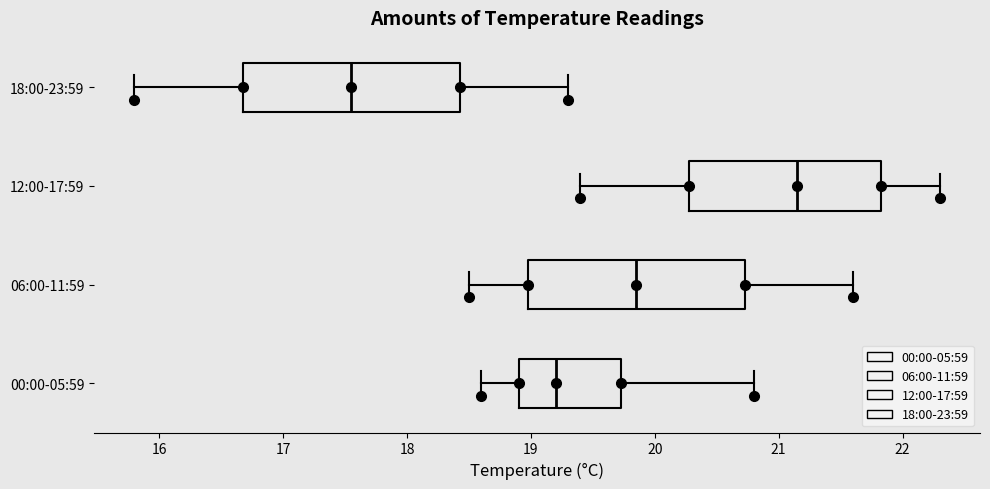

Reading bottom to top, read every box against the x-axis: the position of its median line, the range the box covers, and the ends of its whiskers. The values are not printed on the chart, so give them approximately, as read against the axis.

00:00-05:59: median 19.2, box 18.9 to 19.7, whiskers 18.6 to 20.8
06:00-11:59: median 19.9, box 19.0 to 20.7, whiskers 18.5 to 21.6
12:00-17:59: median 21.2, box 20.3 to 21.8, whiskers 19.4 to 22.3
18:00-23:59: median 17.6, box 16.7 to 18.4, whiskers 15.8 to 19.3